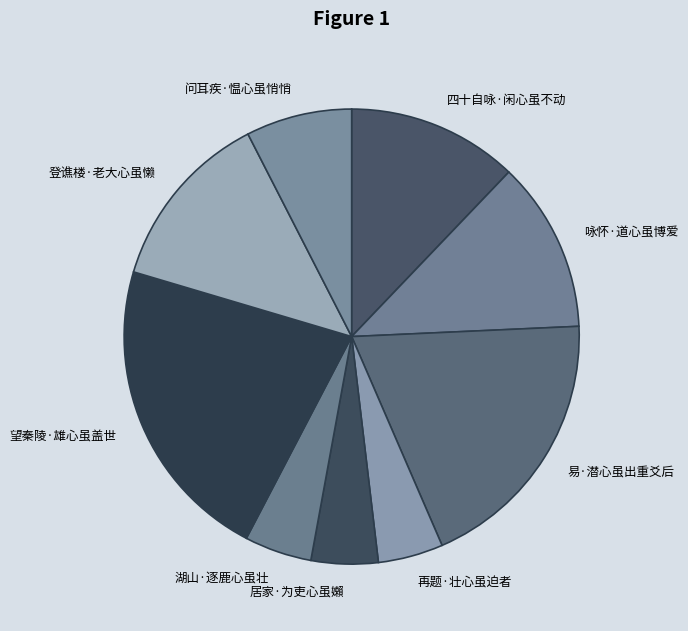

Which has a higher value, 居家·为吏心虽嬾 or 问耳疾·愠心虽悄悄?

问耳疾·愠心虽悄悄